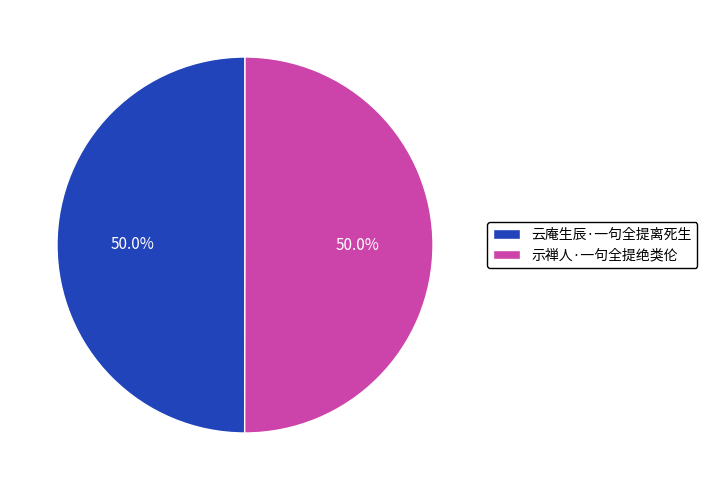

Count the number of slices in the pie.

2